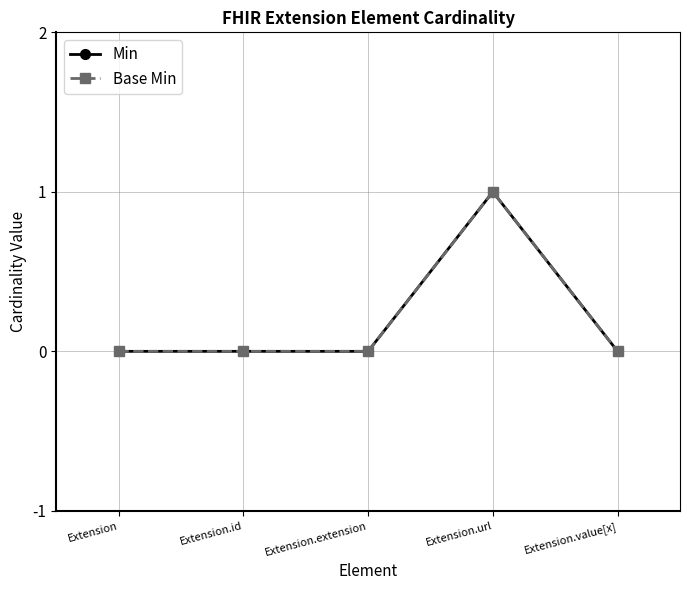

Reading left to right, extract all data points from this chart.

Min: Extension=0	Extension.id=0	Extension.extension=0	Extension.url=1	Extension.value[x]=0
Base Min: Extension=0	Extension.id=0	Extension.extension=0	Extension.url=1	Extension.value[x]=0